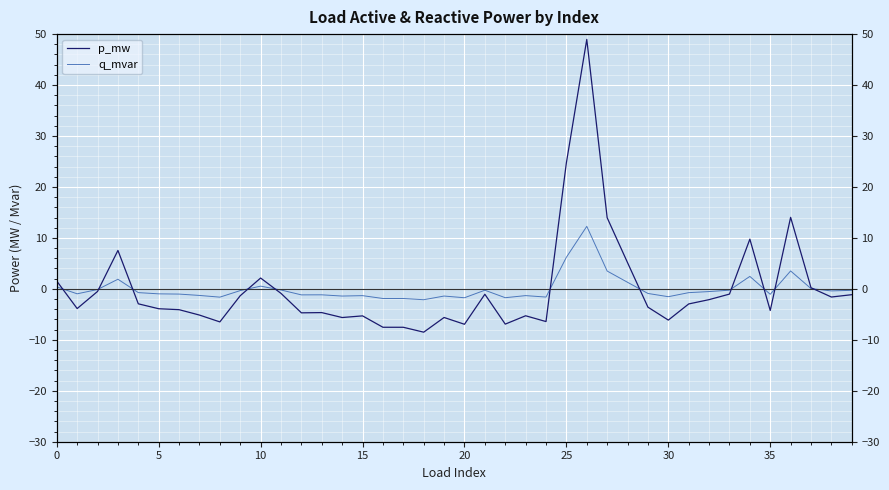

What are all the series names shown in the legend?

p_mw, q_mvar